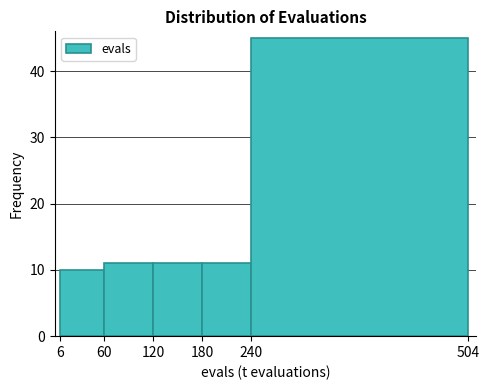

How tall is the bar that spans 180 to 240 on the x-axis? The values are not printed on the chart, so give them approximately, as read against the axis.

11